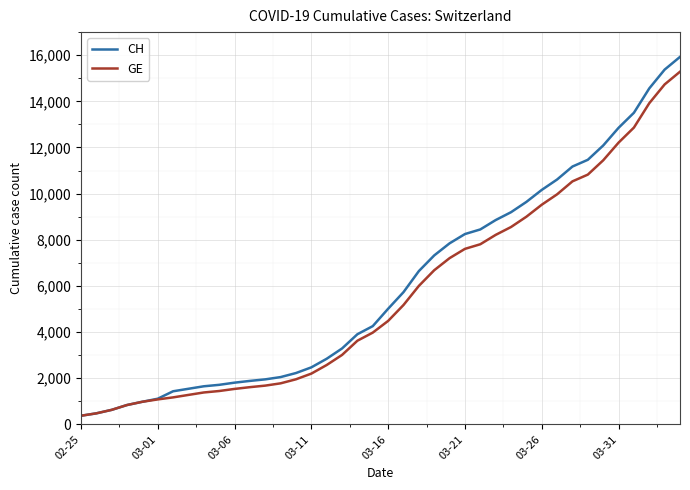

Which series has the widest spread of values?

CH